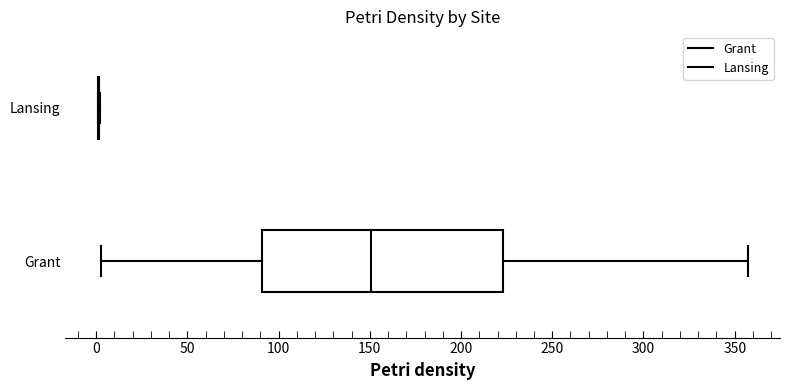

Reading bottom to top, read every box against the x-axis: the position of its median line, the range the box covers, and the ends of its whiskers. The values are not printed on the chart, so give them approximately, as read against the axis.

Grant: median 150, box 90 to 225, whiskers 5 to 355
Lansing: box collapsed to a line at 0, whiskers 0 to 0